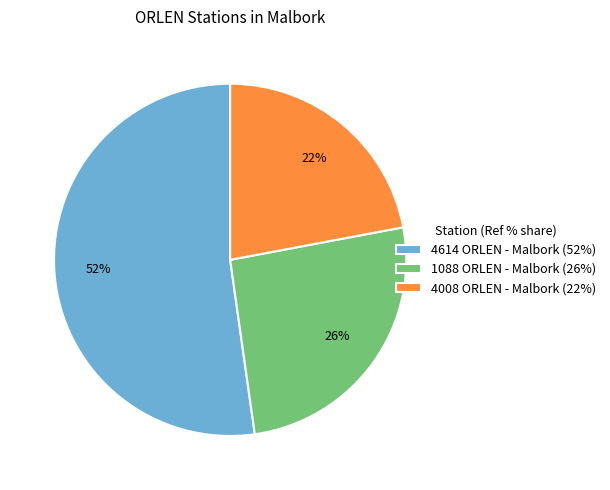

How many slices are in this pie chart?

3